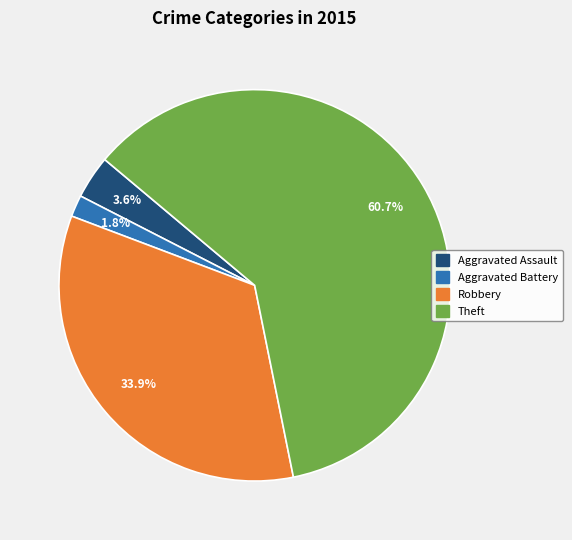

Is there any slice that represents more than half of the pie?

Yes